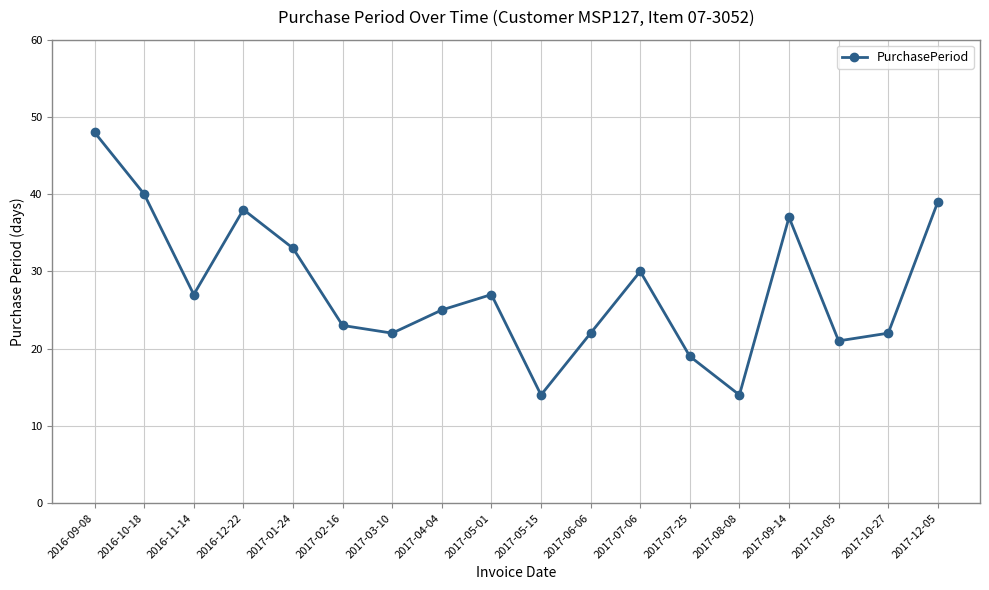

At which category does the data reach its first local valley?

2016-11-14